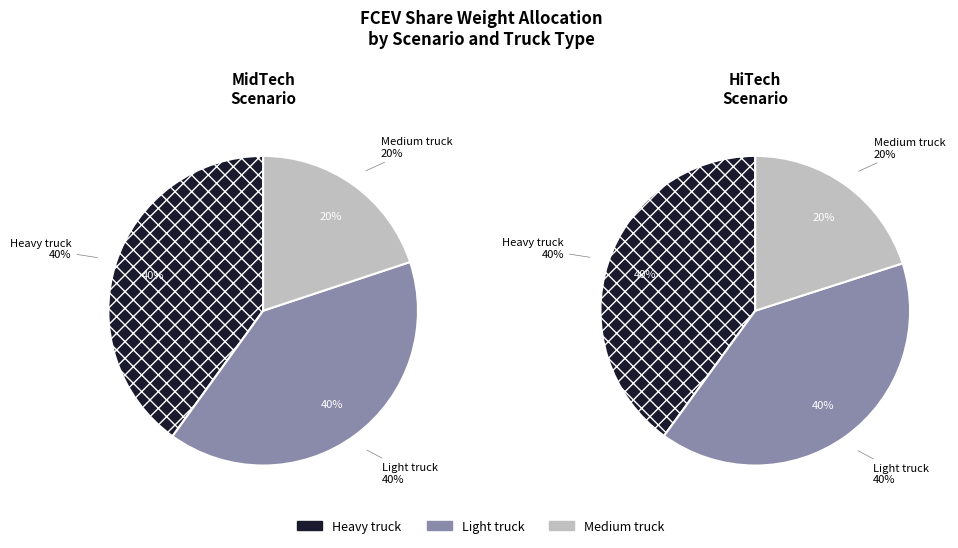

To the nearest percent, what is the difference between the Heavy truck and Medium truck slice percentages?

20%